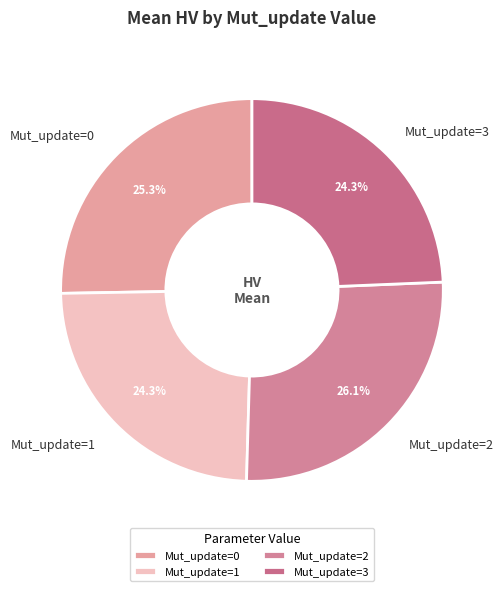

Is the sum of Mut_update=3 and Mut_update=1 greater than half?

No